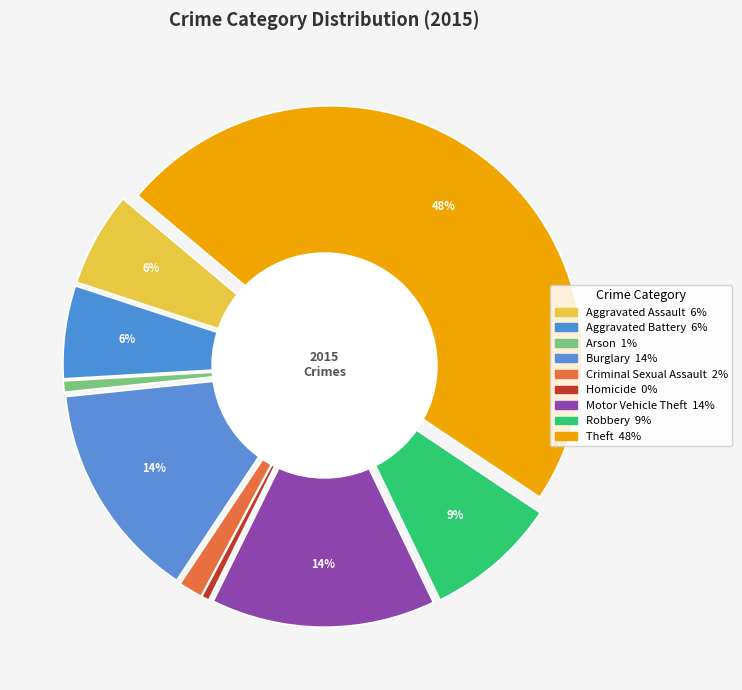

What is the largest slice in the pie chart?

Theft